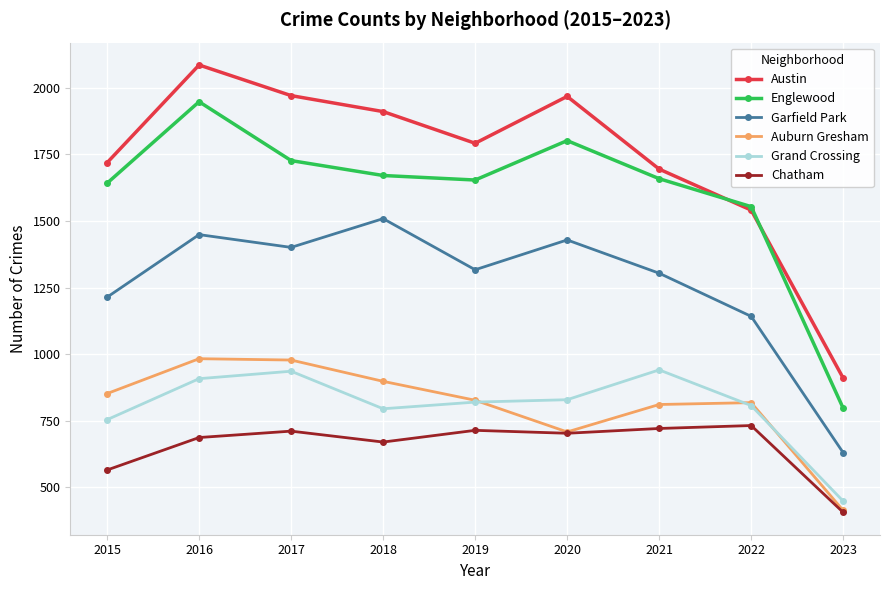

What is the total value across all series at 2023?

3604